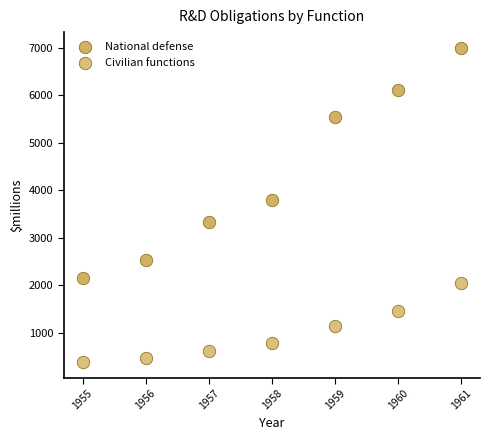

Which series contains the highest Y value?

National defense